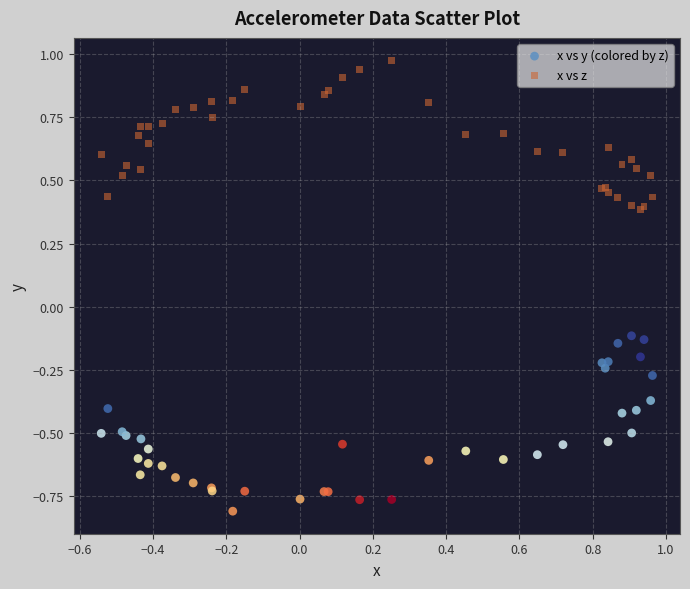

What is the X range (max minus min) for the scatter plot?

1.5